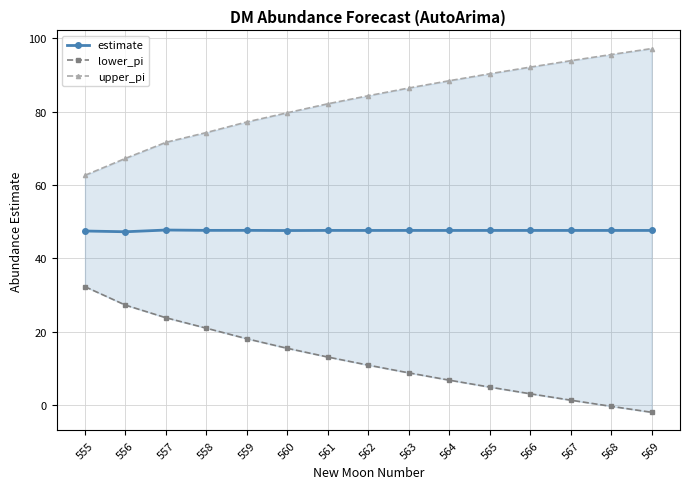

The upper_pi series shows 77.2 at 559. True or false?

True